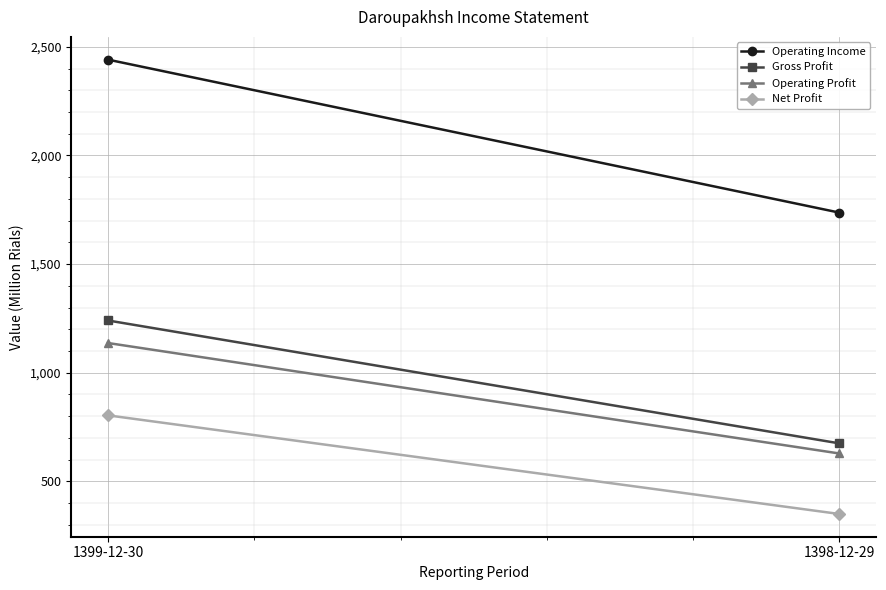

List the series in order of their peak value, highest first.

Operating Income, Gross Profit, Operating Profit, Net Profit